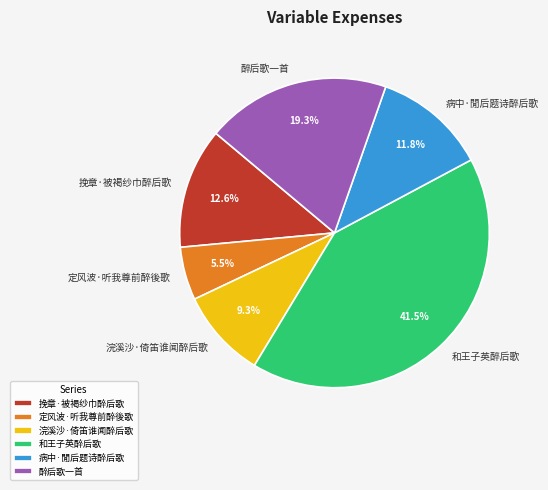

To the nearest percent, what is the combined percentage of 和王子英醉后歌 and 定风波·听我尊前醉後歌?

47%